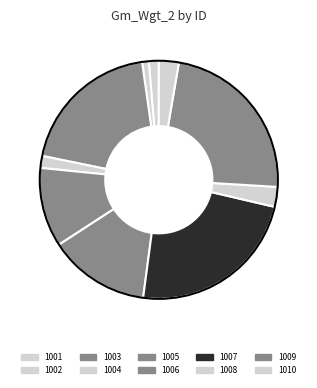

Rank the categories by value from lowest to highest.

1002, 1001, 1004, 1008, 1010, 1005, 1006, 1003, 1009, 1007